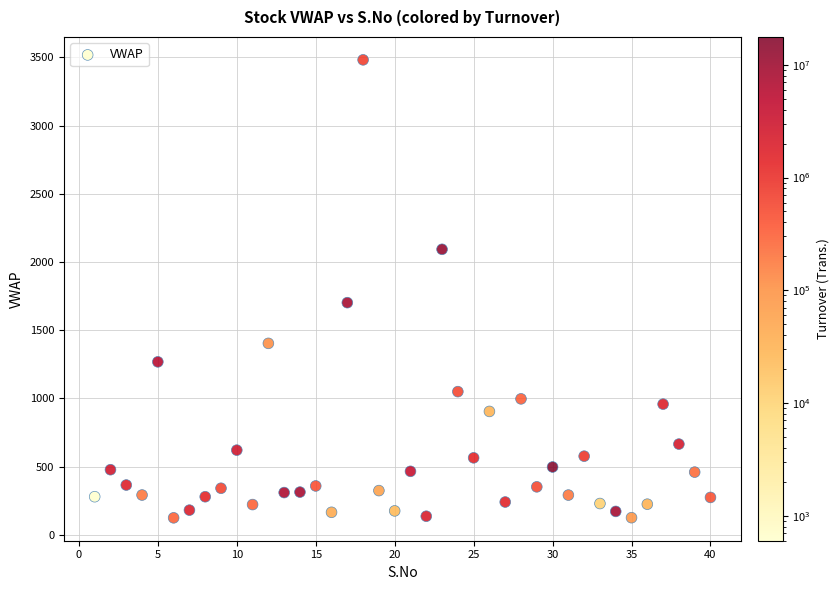

What is the range of X values (max minus min)?

39.0